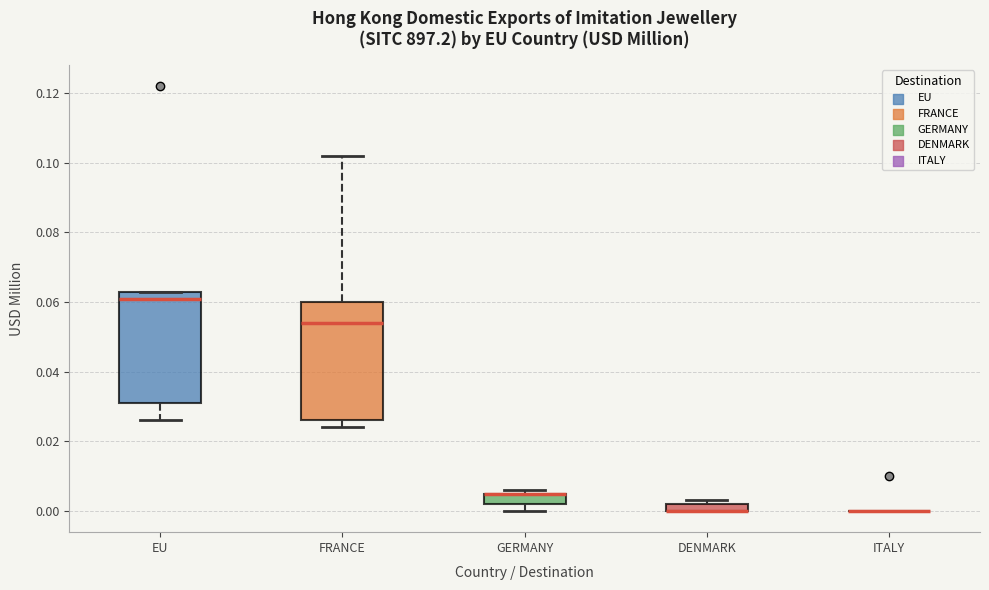

Where is the lower edge of the box for DENMARK on the y-axis? The values are not printed on the chart, so give them approximately, as read against the axis.

0.000